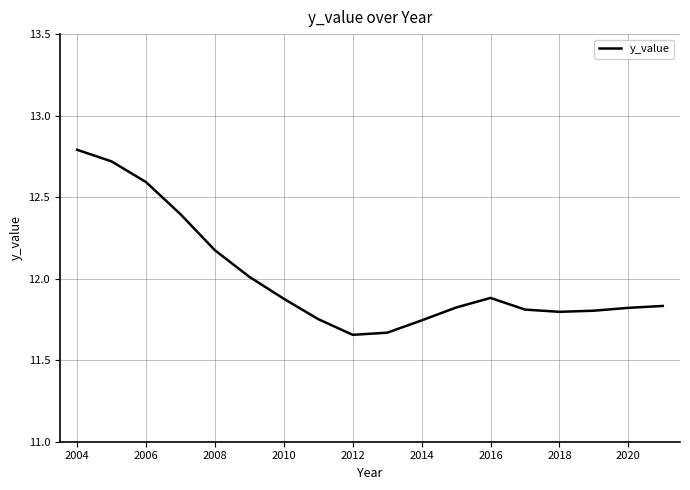

What is the greatest value displayed?

12.8